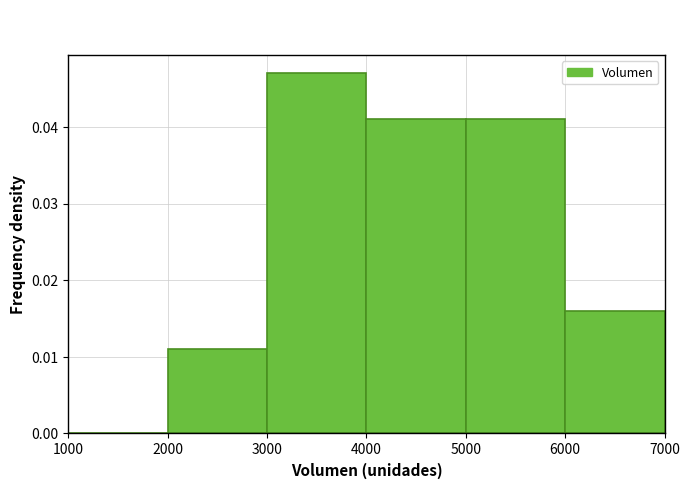

Reading left to right, list every bar in this chart as the range it spans on the x-axis followed by its height. The values are not printed on the chart, so give them approximately, as read against the axis.

1000 to 2000: 0
2000 to 3000: 0.011
3000 to 4000: 0.047
4000 to 5000: 0.041
5000 to 6000: 0.041
6000 to 7000: 0.016